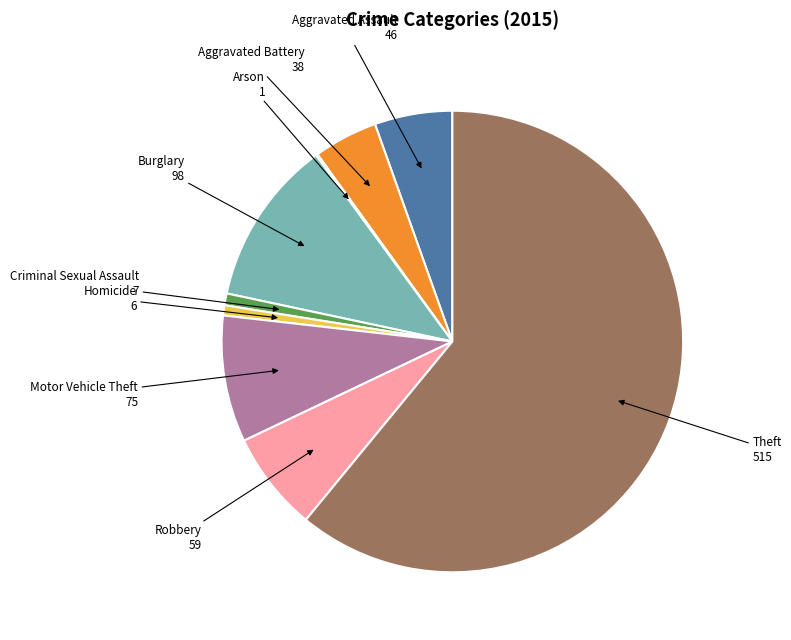

Which has a higher value, Motor Vehicle Theft or Robbery?

Motor Vehicle Theft